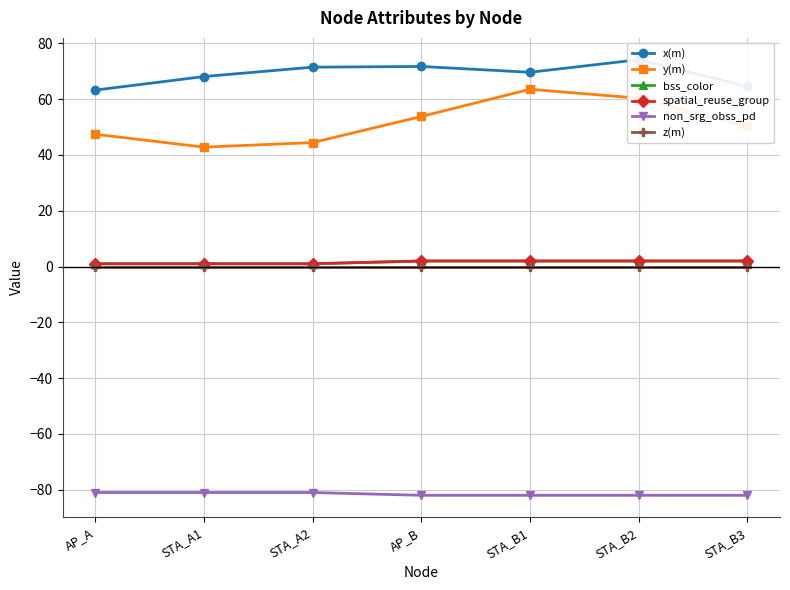

What is the difference between the second highest and second lowest values in the spatial_reuse_group series?

1.0